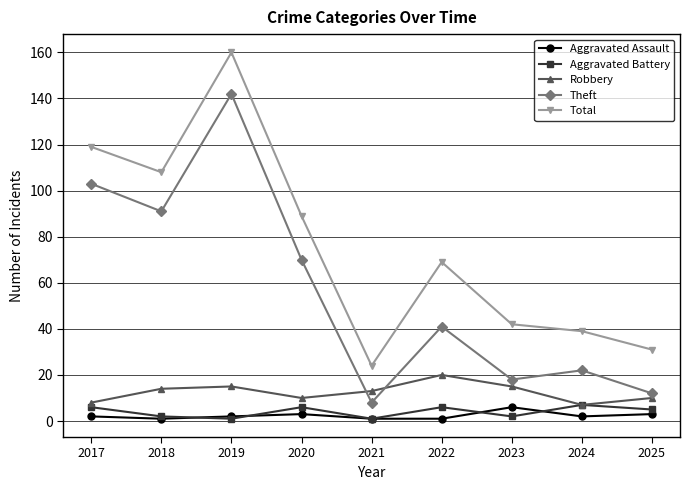

The Total series shows 31 at 2025. True or false?

True